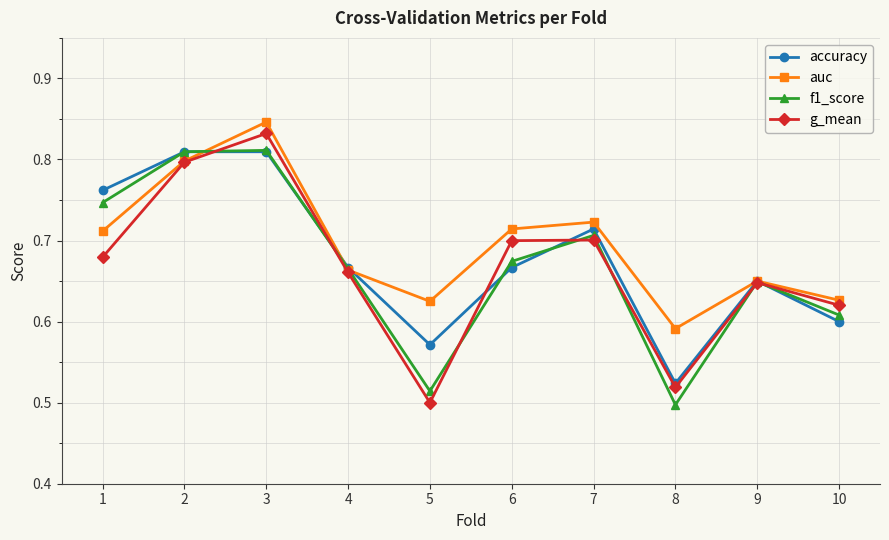

Which series changed the most between 6 and 10?

auc